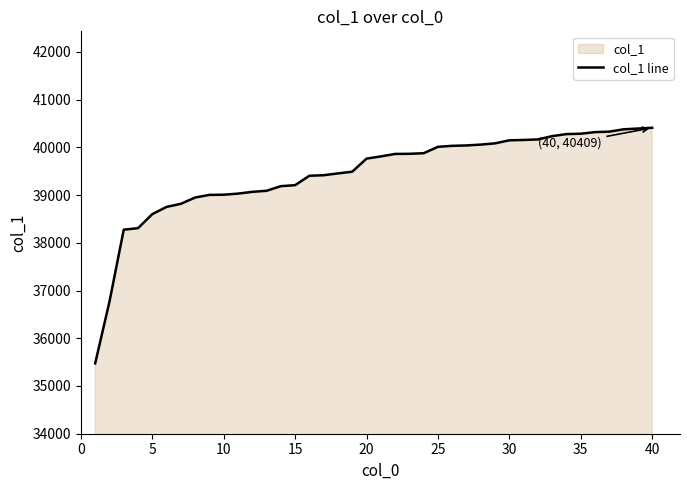

What is the minimum value shown in the chart?

35474